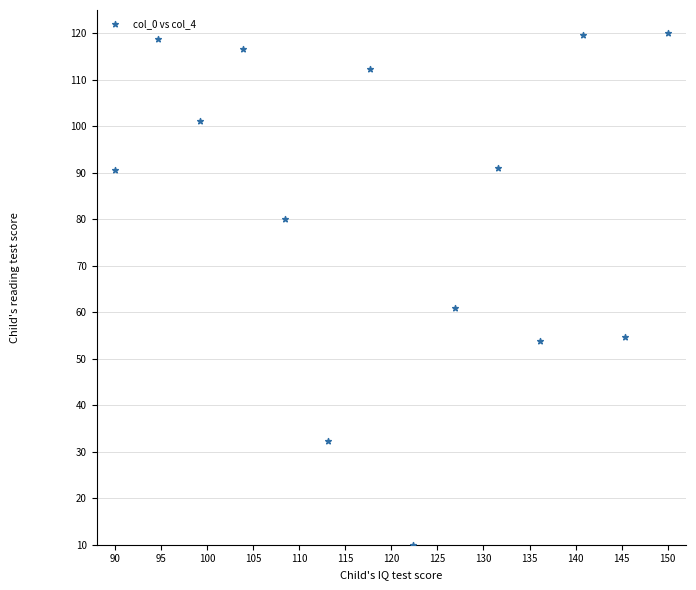

What Y value in the scatter plot is closest to 65?

61.0